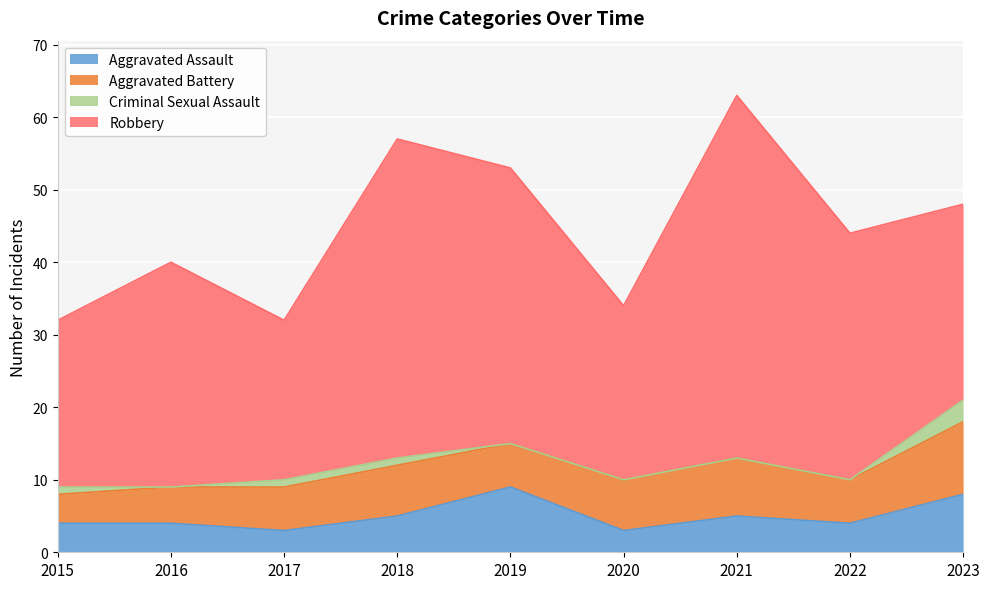

How many values in the Aggravated Assault series exceed 4?

4